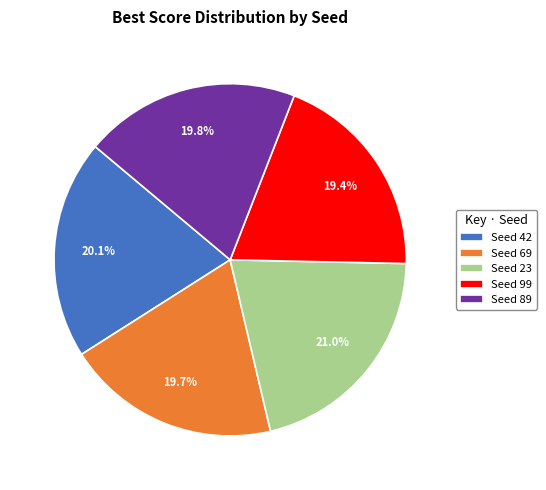

Combined, do Seed 69 and Seed 42 account for over 50%?

No